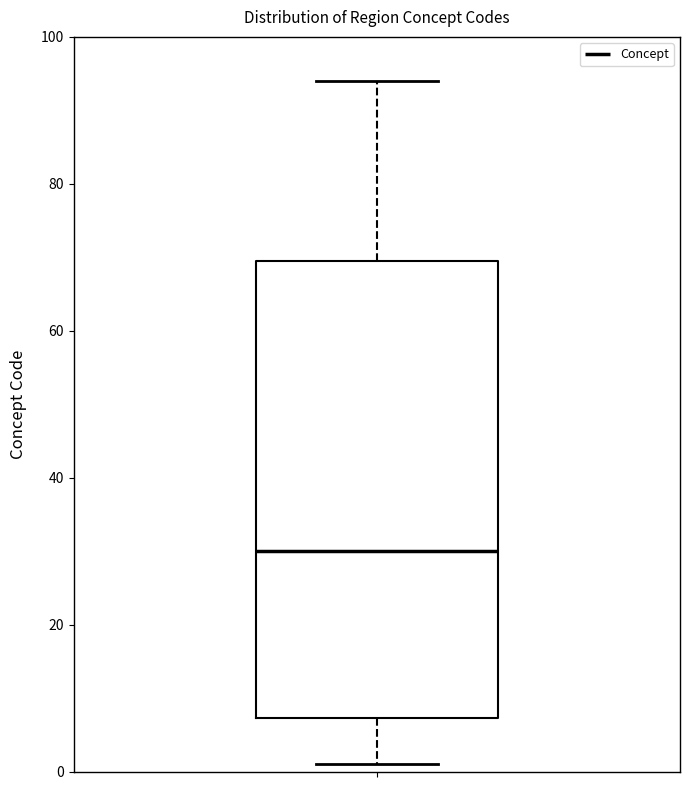

Transcribe this box plot: give where the median line is, the range the box spans, and where the two whiskers end, as read against the y-axis. The values are not printed on the chart, so give them approximately, as read against the axis.

median 30, box 8 to 70, whiskers 2 to 94